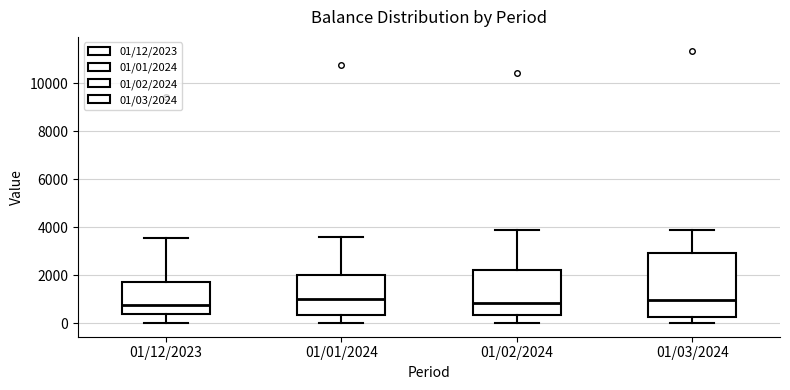

Reading left to right, transcribe this box plot: for each box, give where its median line is, the range the box spans, and where its two whiskers end, as read against the y-axis. The values are not printed on the chart, so give them approximately, as read against the axis.

01/12/2023: median 800, box 400 to 1800, whiskers 0 to 3600
01/01/2024: median 1000, box 400 to 2000, whiskers 0 to 3600
01/02/2024: median 800, box 400 to 2200, whiskers 0 to 3800
01/03/2024: median 1000, box 200 to 3000, whiskers 0 to 3800